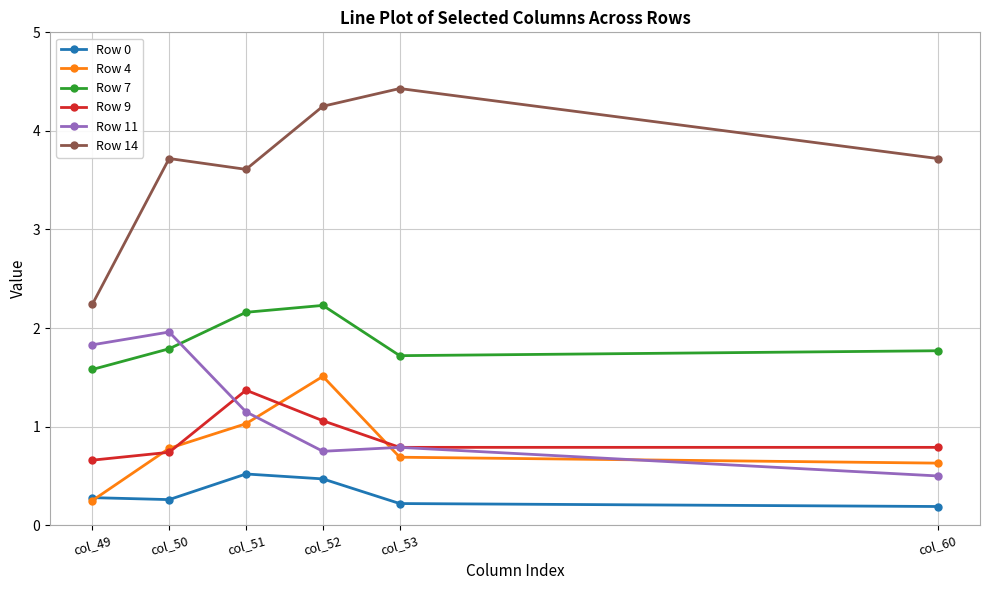

What is the value of the Row 14 point at the 5th from the left?

4.4